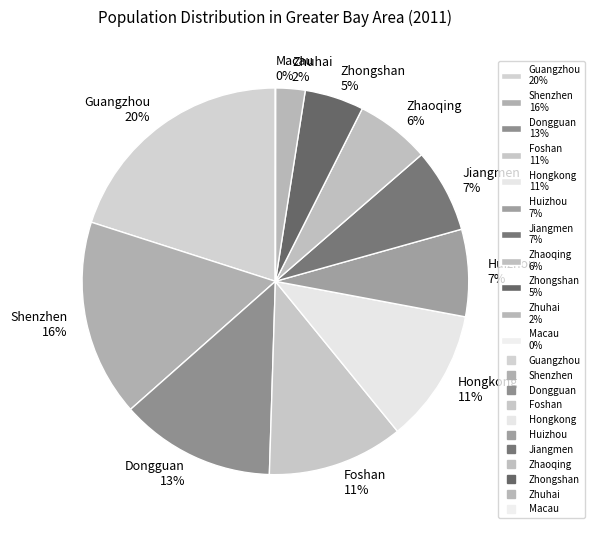

Do Zhuhai 2% and Jiangmen 7% together represent more than half of the pie?

No